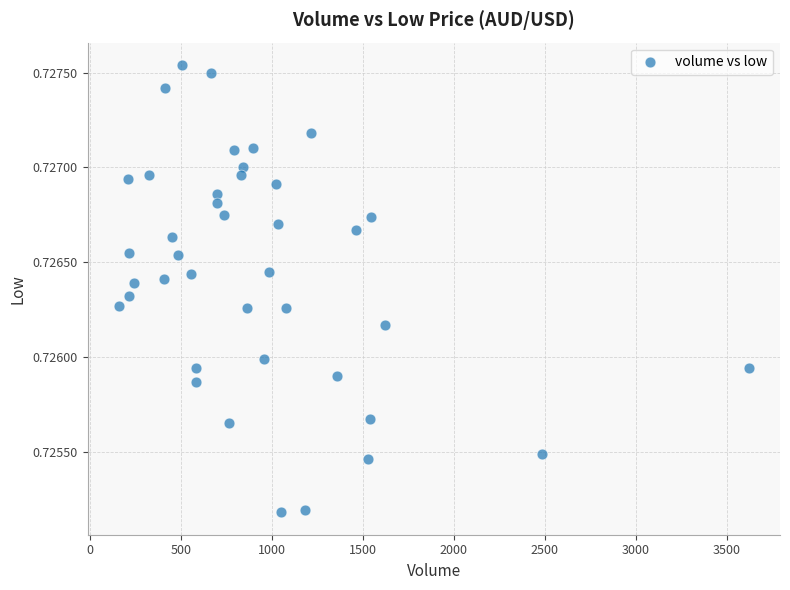

What is the range of X values (max minus min)?

3461.0